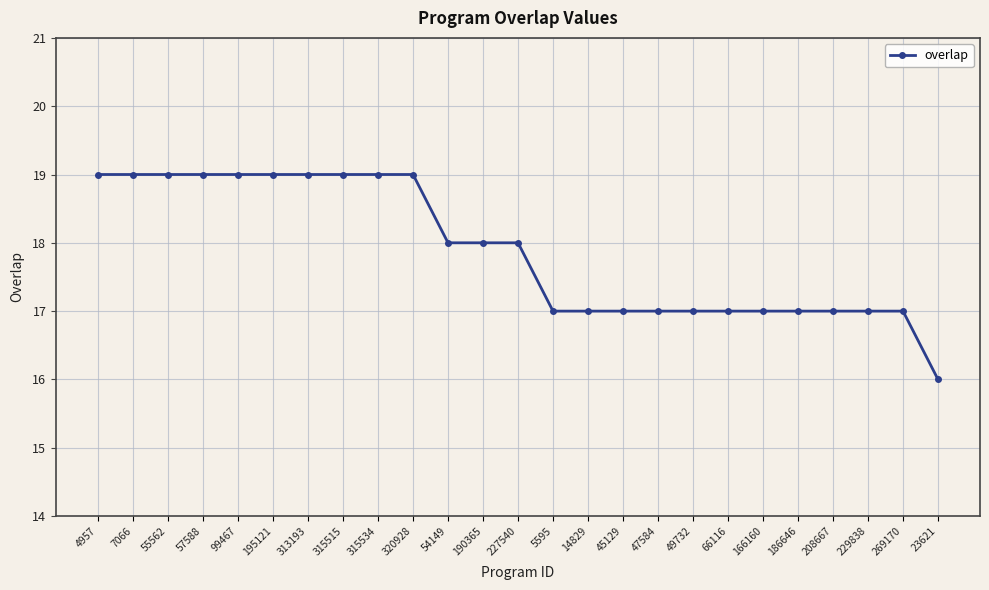

Reading left to right, extract all data points from this chart.

19	19	19	19	19	19	19	19	19	19	18	18	18	17	17	17	17	17	17	17	17	17	17	17	16